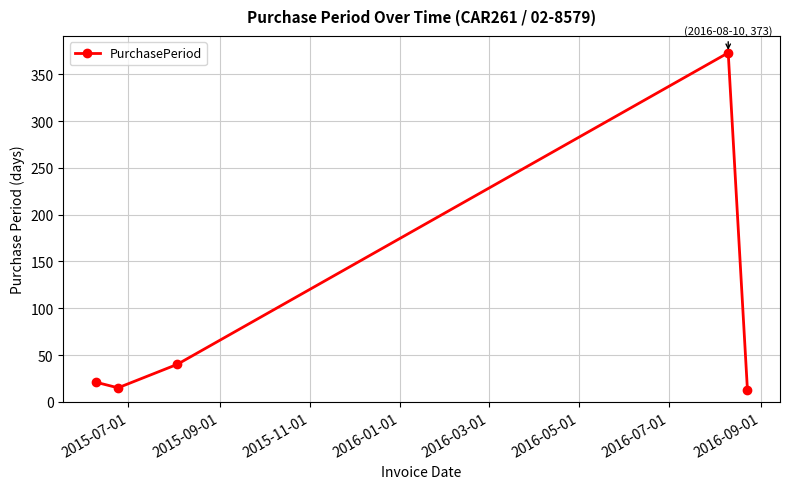

What is the smallest value displayed?

13